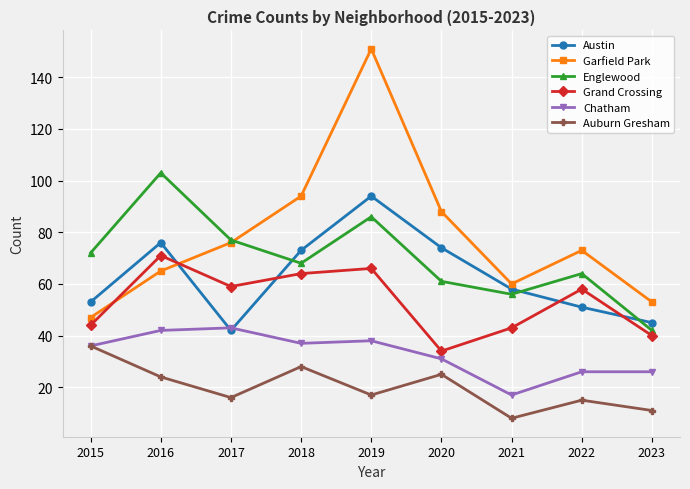

What is the sum of all Auburn Gresham values?

180